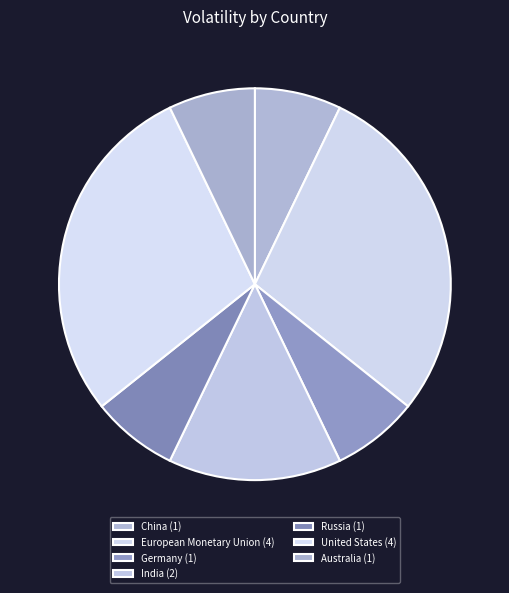

How many segments does this pie chart have?

7